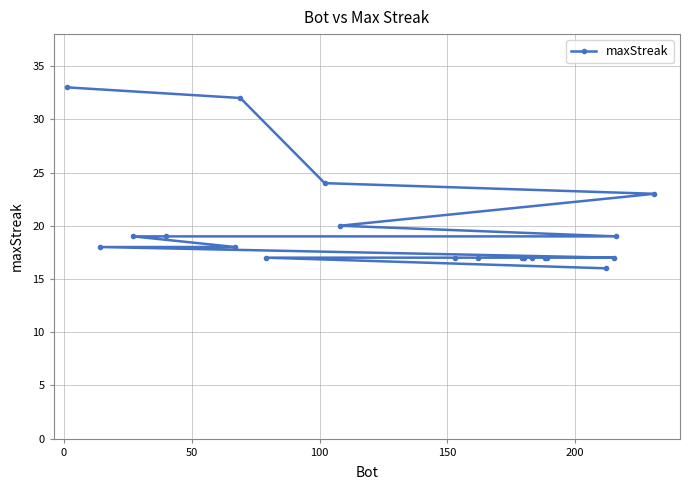

What is the difference between the second highest and second lowest values?

15